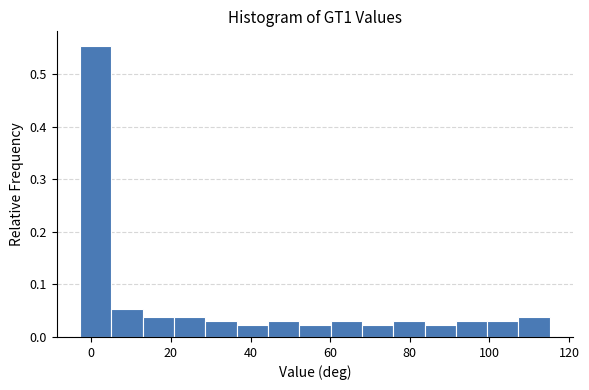

Read against the x-axis, roughly where is the centre of the tallest bar?

2